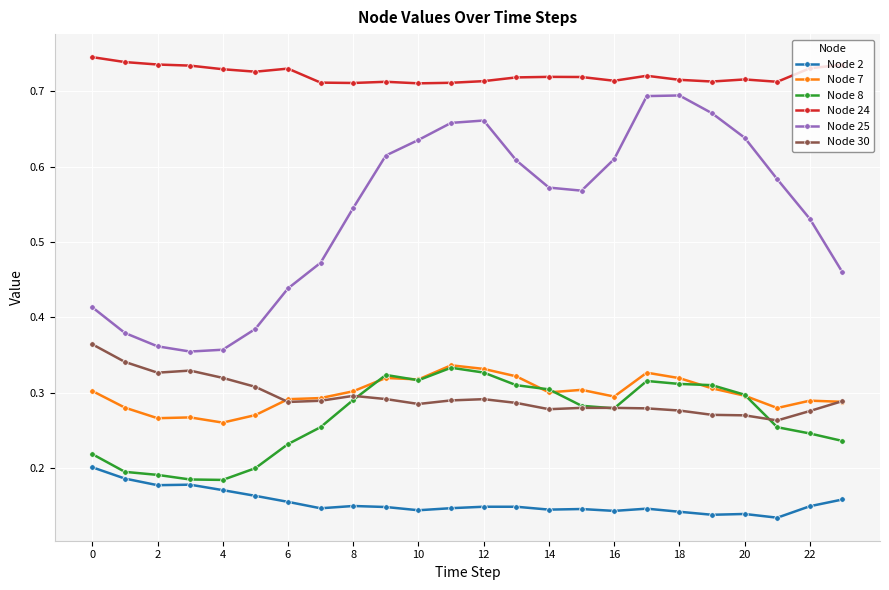

True or false: Node 8 has more than 1 interior local peaks.

True